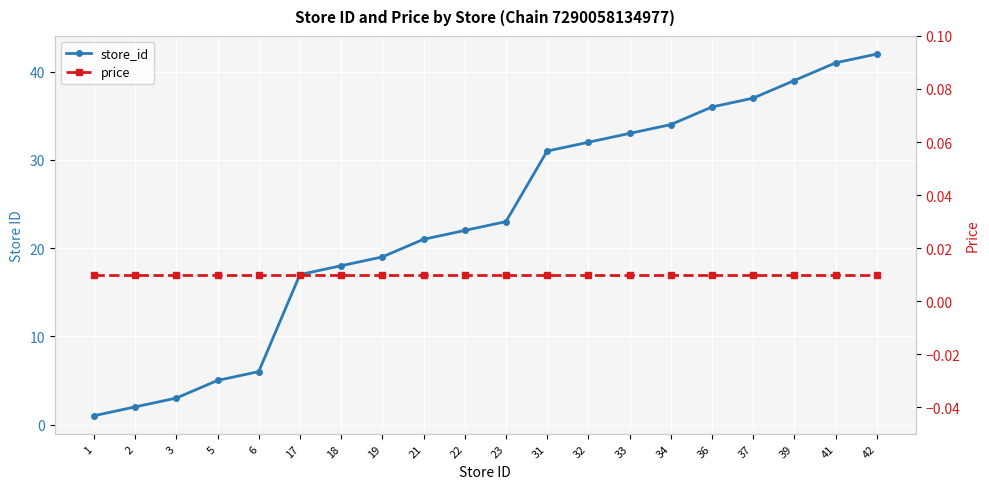

True or false: store_id and price cross at least once.

False